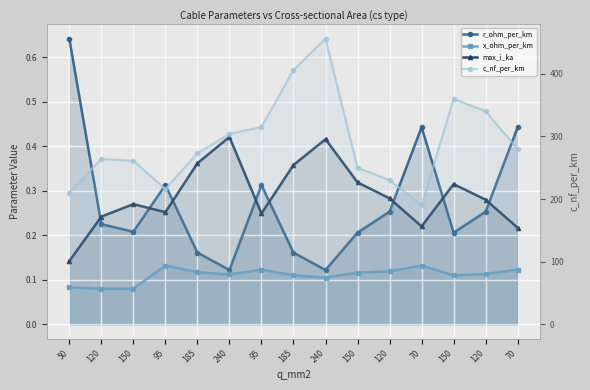

Which series changed the most between 120 and 120?

c_nf_per_km